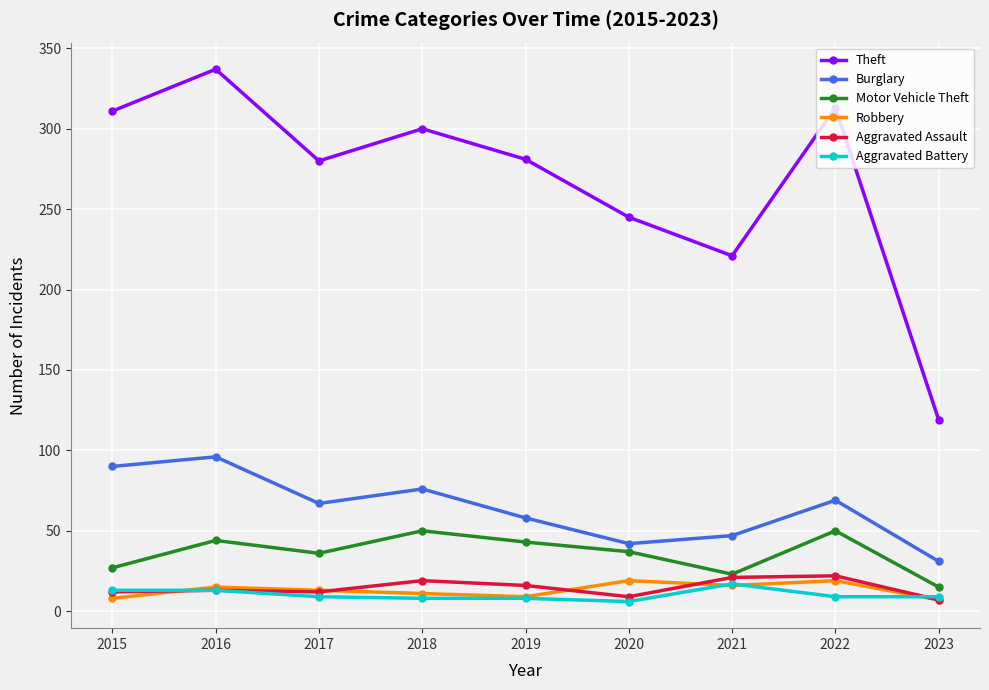

Is it true that Aggravated Assault equals 38 at 2021?

False